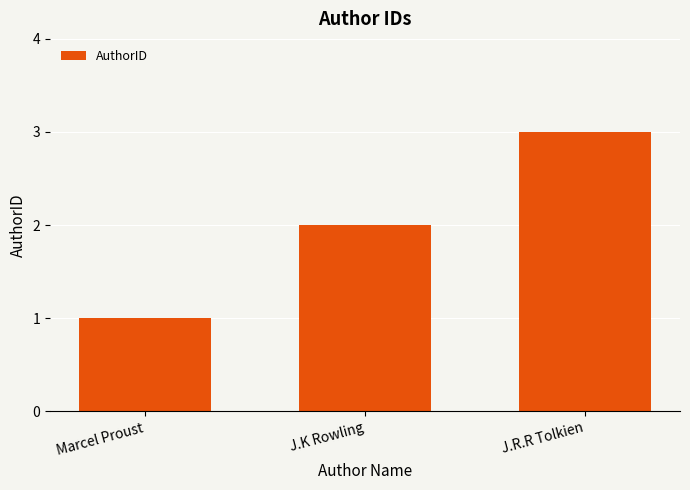

Reading left to right, transcribe all the data shown in this chart.

Marcel Proust=1	J.K Rowling=2	J.R.R Tolkien=3